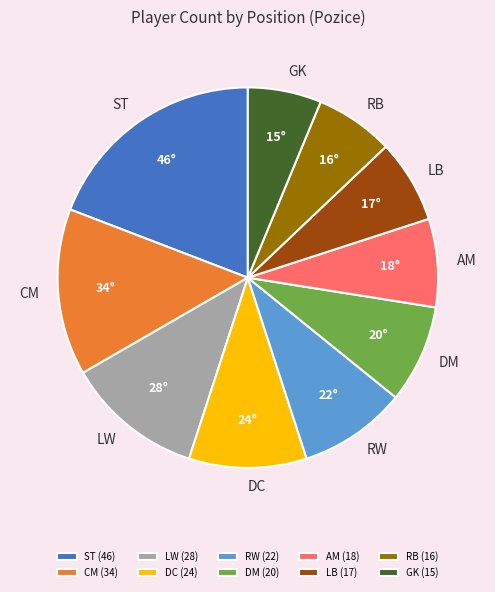

Is the sum of LW and DM greater than half?

No